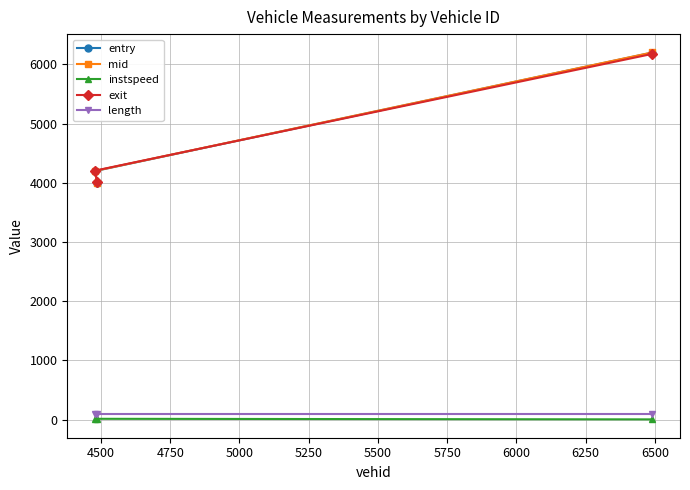

How many values in the entry series exceed 4197?

2